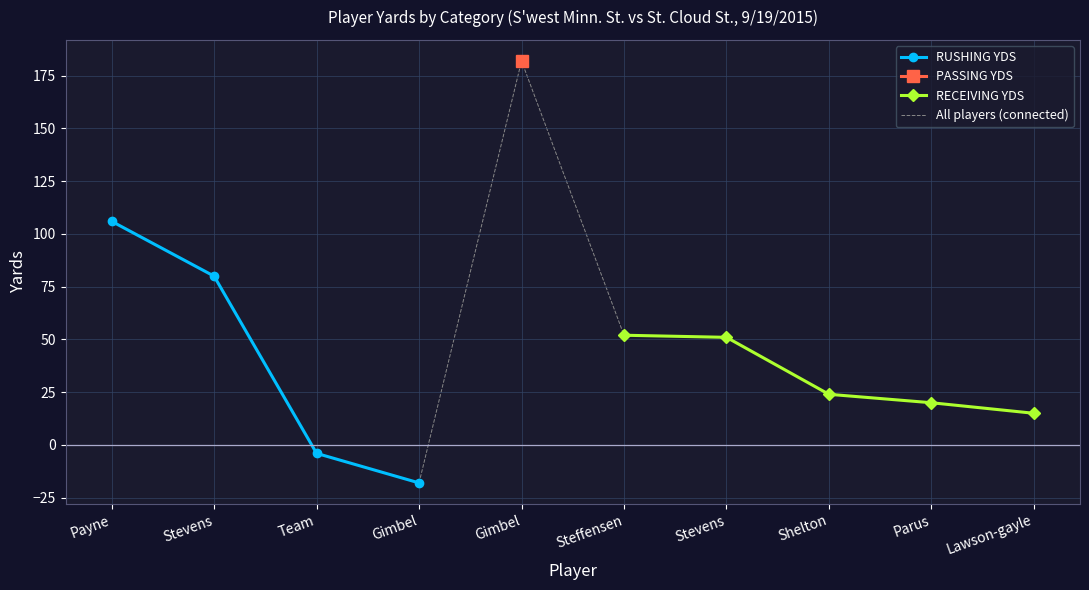

How many points are higher than both their immediate neighbors (excluding endpoints)?

1